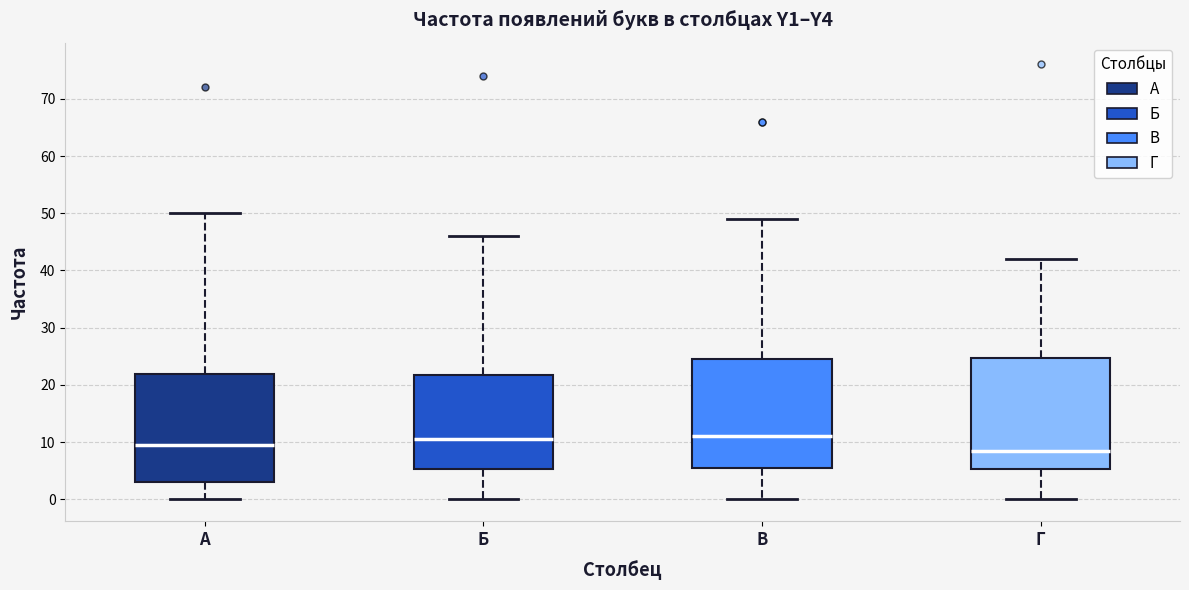

Where does the upper whisker of the box for Б end on the y-axis? The values are not printed on the chart, so give them approximately, as read against the axis.

46